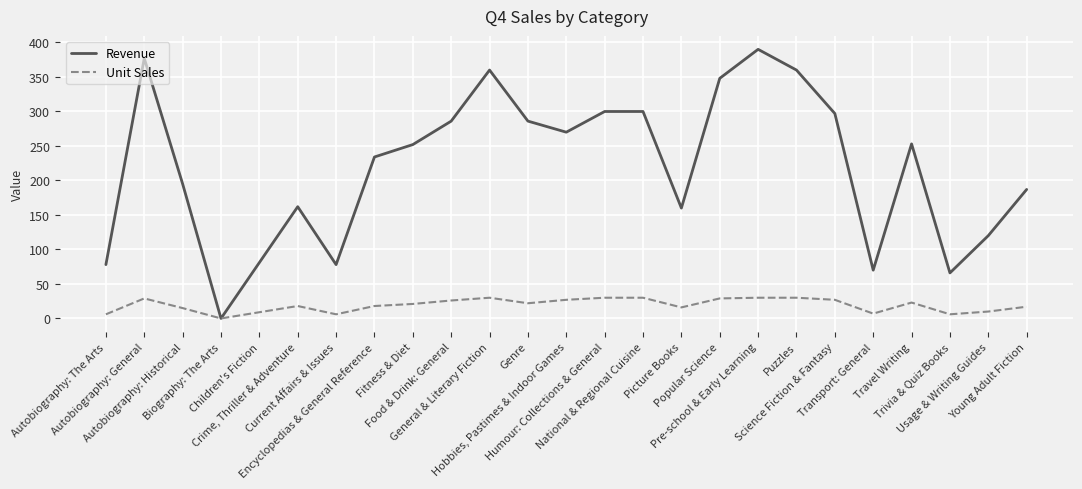

What is the maximum value for Unit Sales?

30.0